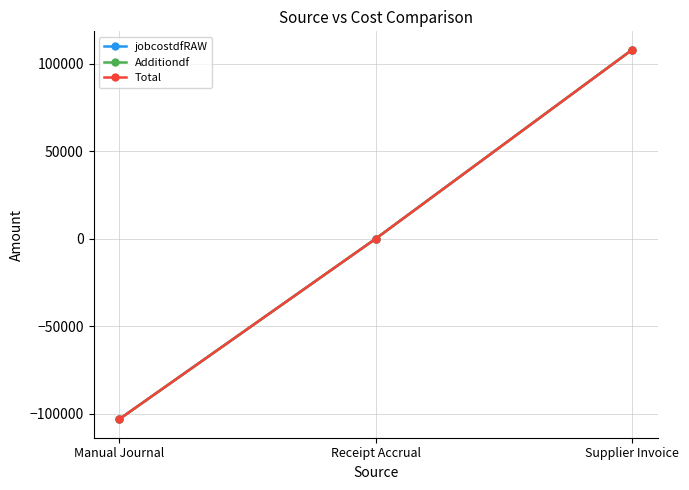

What is the total value across all series at Supplier Invoice?

323992.7